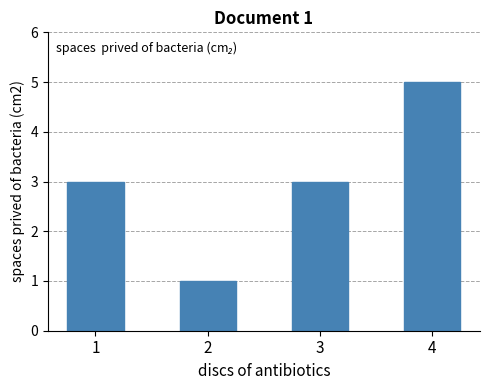

Reading left to right, transcribe all the data shown in this chart.

1=3	2=1	3=3	4=5